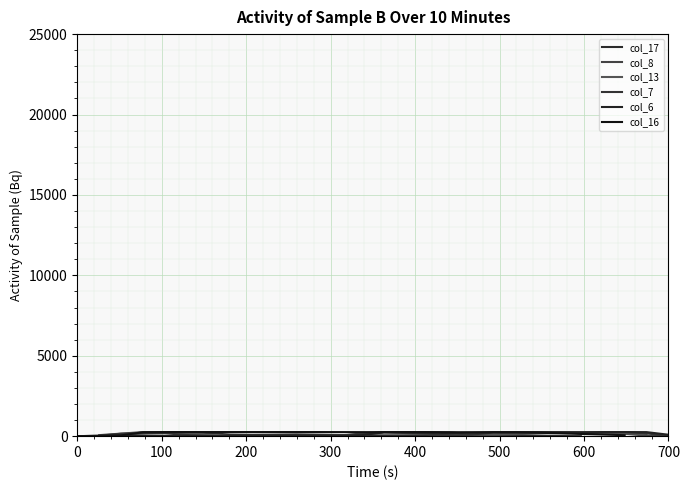

The chart shows a value of 81 at 15. True or false?

True